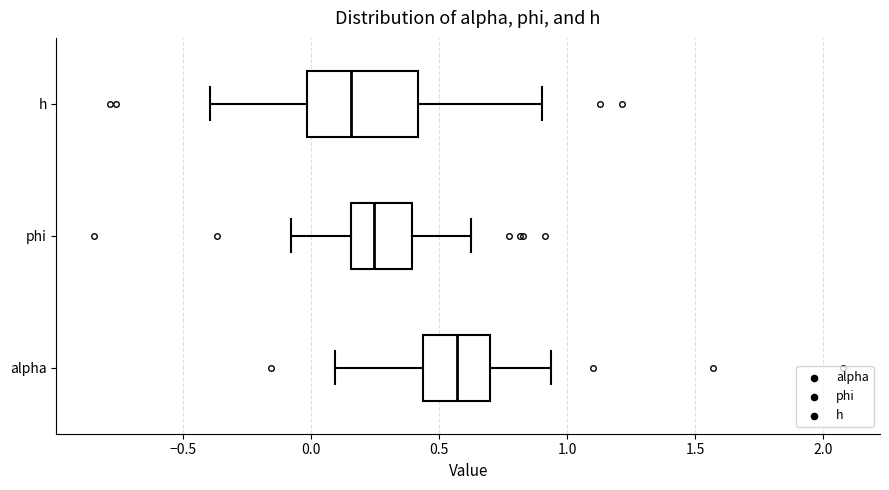

Reading bottom to top, read every box against the x-axis: the position of its median line, the range the box covers, and the ends of its whiskers. The values are not printed on the chart, so give them approximately, as read against the axis.

alpha: median 0.55, box 0.45 to 0.70, whiskers 0.10 to 0.95
phi: median 0.25, box 0.15 to 0.40, whiskers -0.10 to 0.60
h: median 0.15, box 0.00 to 0.40, whiskers -0.40 to 0.90